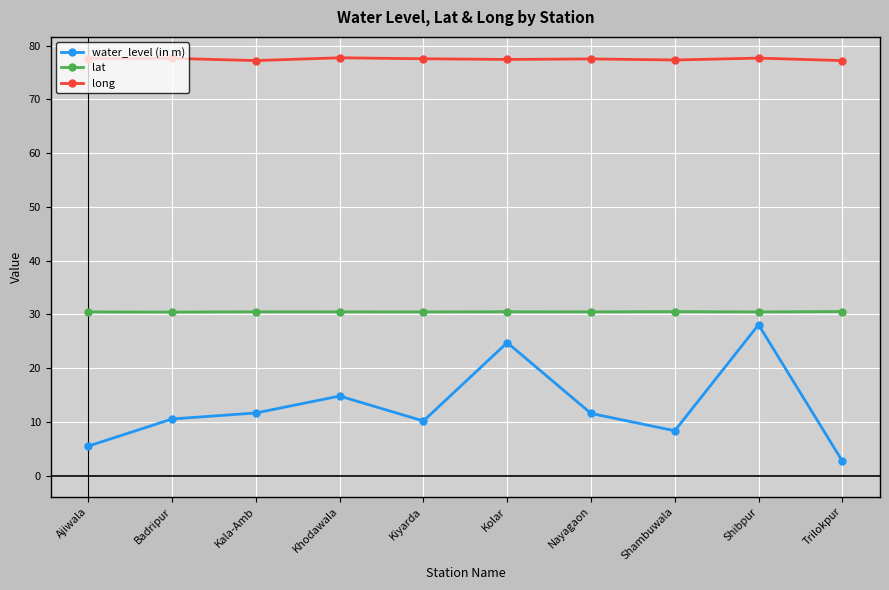

At how many categories does at least one series exceed 64?

10